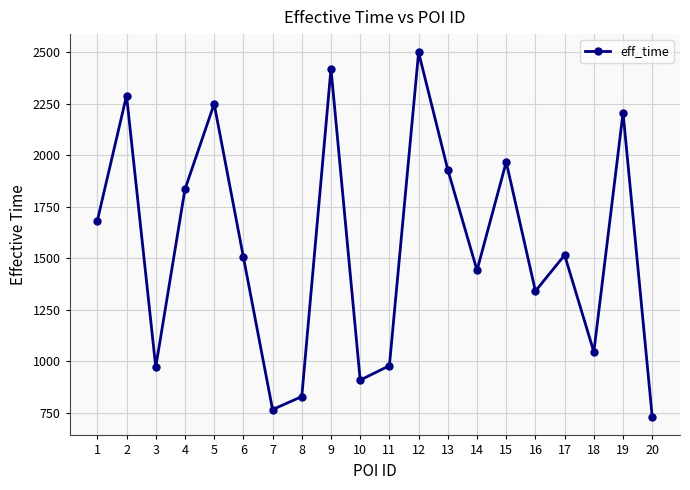

What is the value of the 8th point from the left?

828